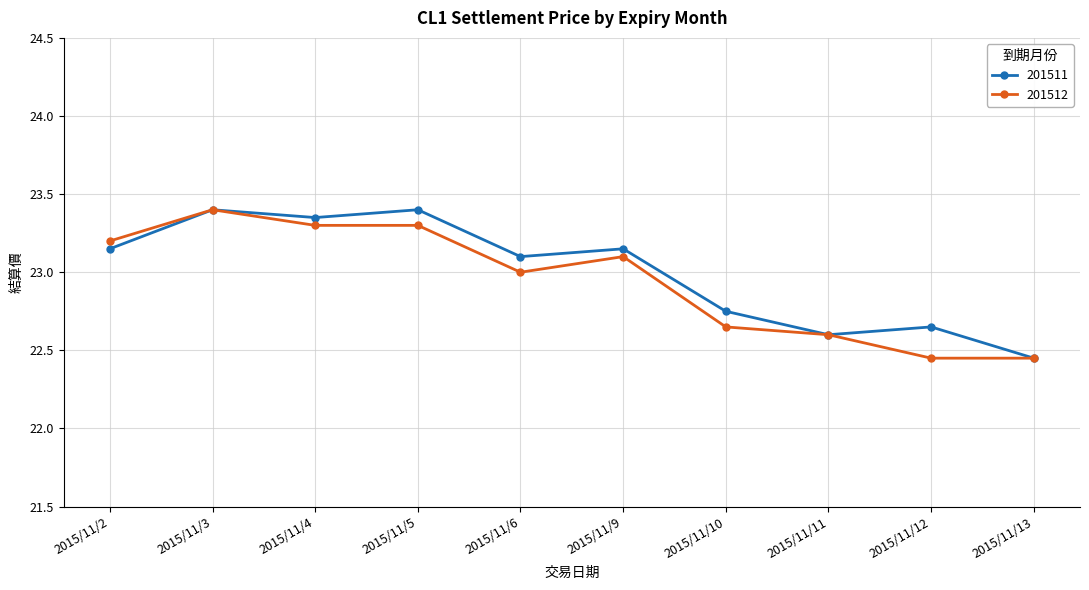

True or false: 201511 has a value of 40.6 at 2015/11/6.

False